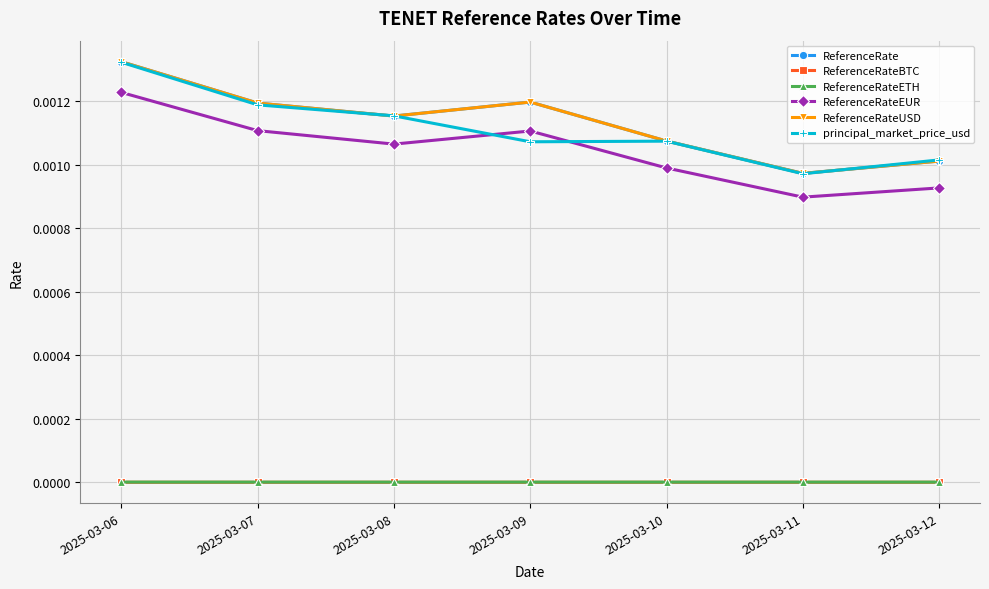

How many interior local valleys does the ReferenceRateBTC series have?

1